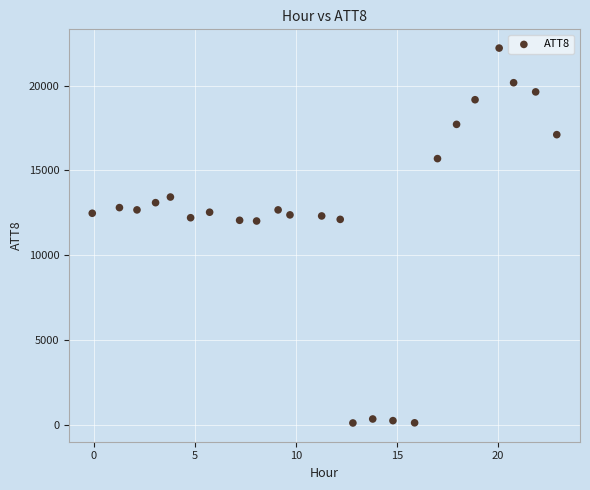

What is the range of X values (max minus min)?

23.0